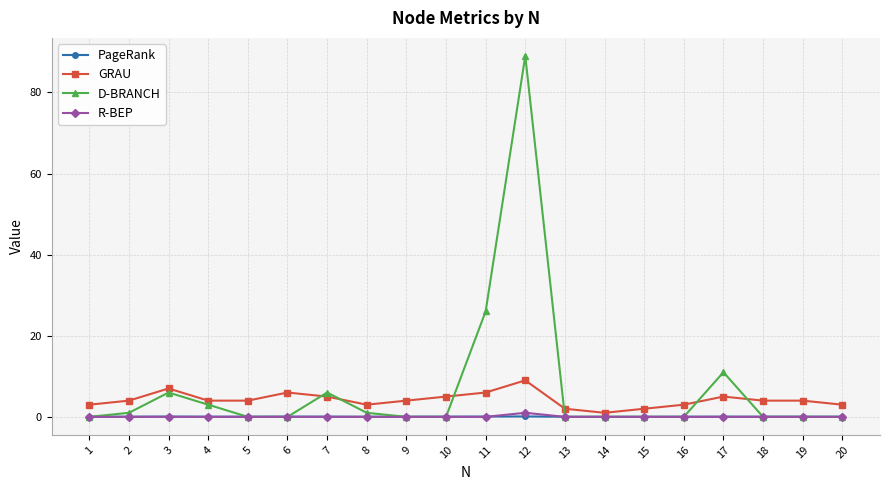

List the series in order of their peak value, highest first.

D-BRANCH, GRAU, R-BEP, PageRank